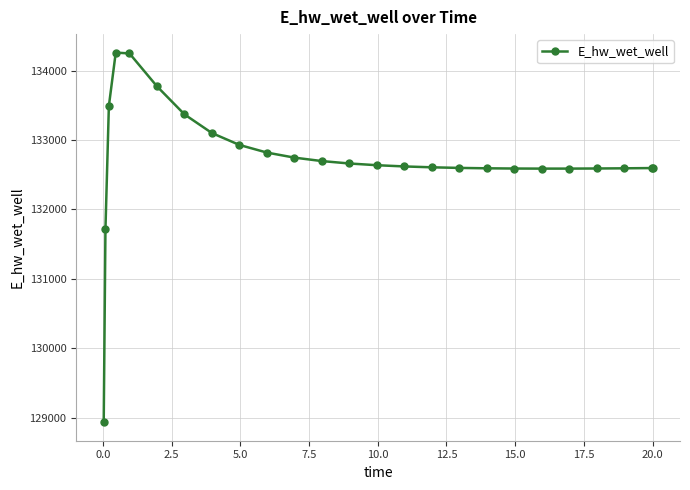

What is the difference between the maximum and minimum values?

5327.4